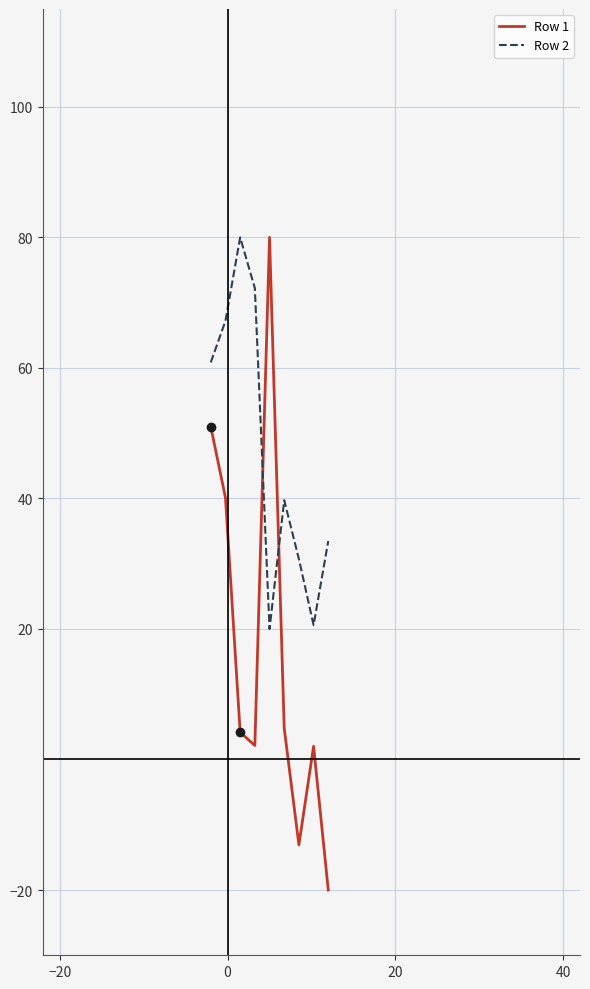

What is the difference between the maximum and minimum values in the Row 1 series?

100.0